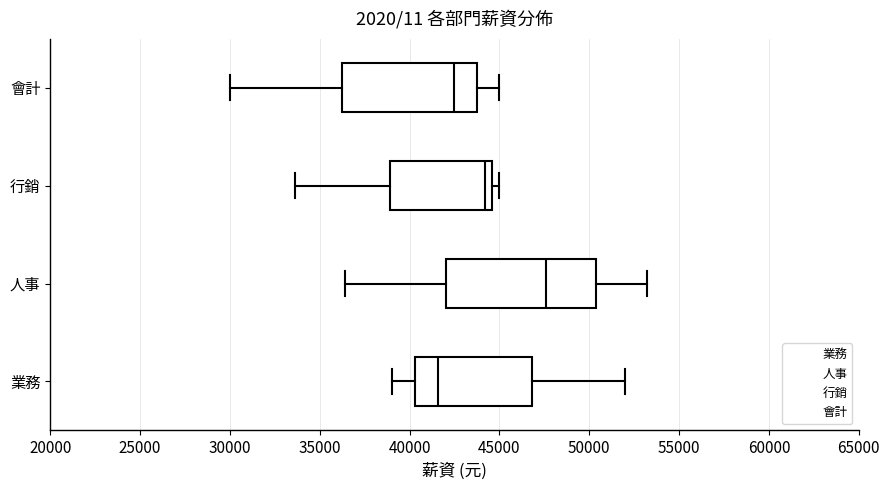

Where is the right edge of the box for 業務 on the x-axis? The values are not printed on the chart, so give them approximately, as read against the axis.

47000